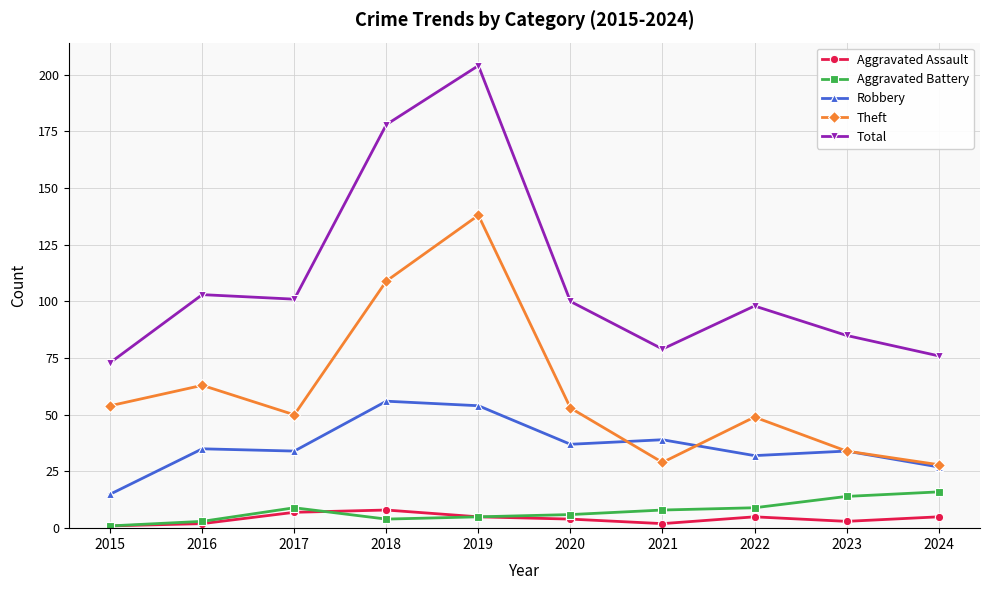

How many Aggravated Assault values are between 2 and 5?

7